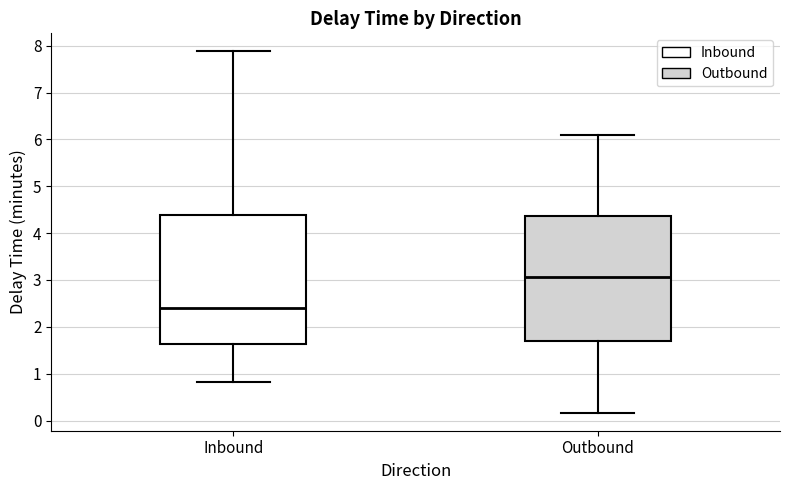

Where does the upper whisker of the box for Inbound end on the y-axis? The values are not printed on the chart, so give them approximately, as read against the axis.

7.9